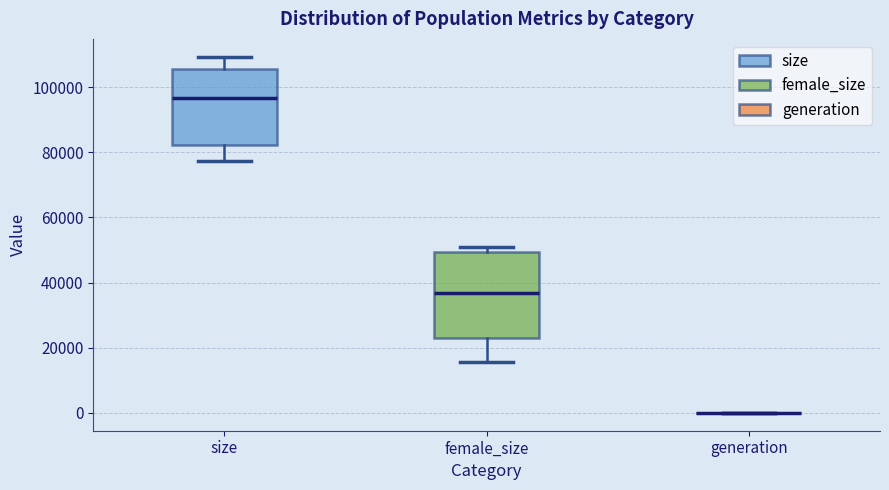

Comparing the boxes themselves (not the whiskers), which one is the tallest?

female_size